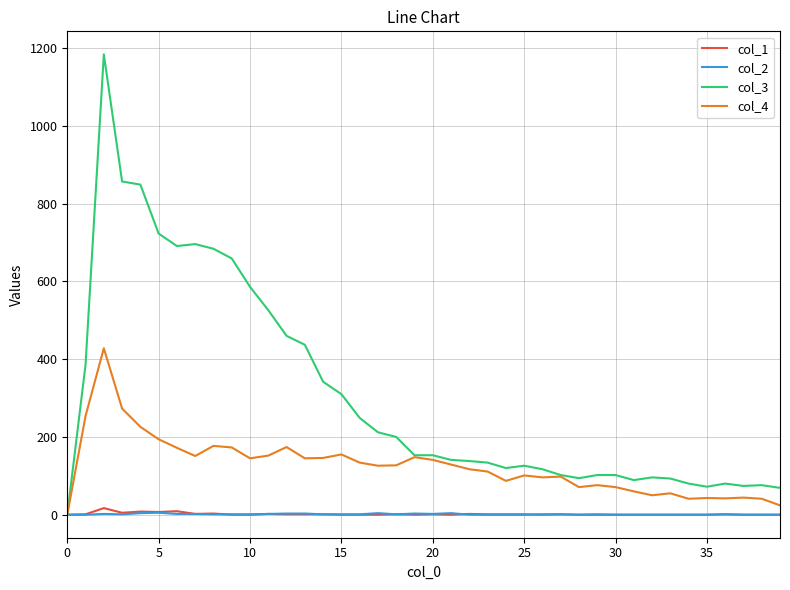

Which series has the largest range (max minus min)?

col_3